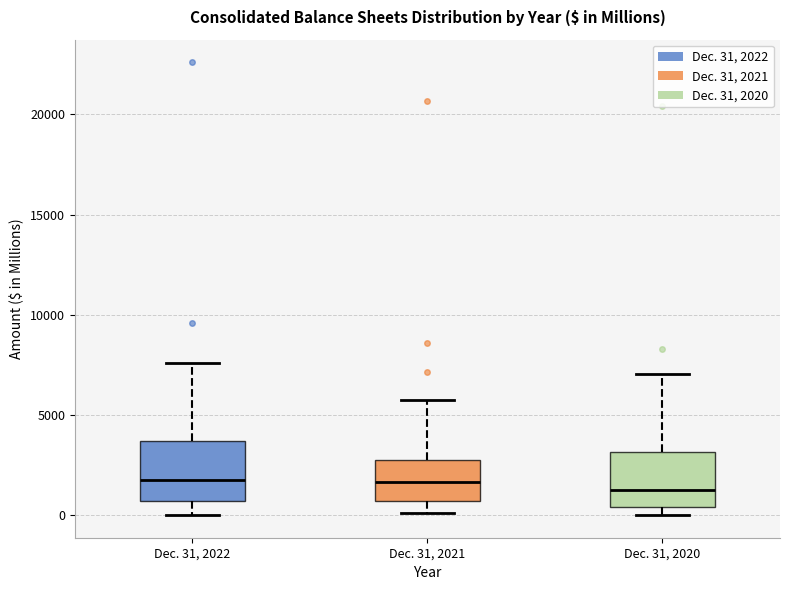

Where does the upper whisker of the box for Dec. 31, 2021 end on the y-axis? The values are not printed on the chart, so give them approximately, as read against the axis.

5500